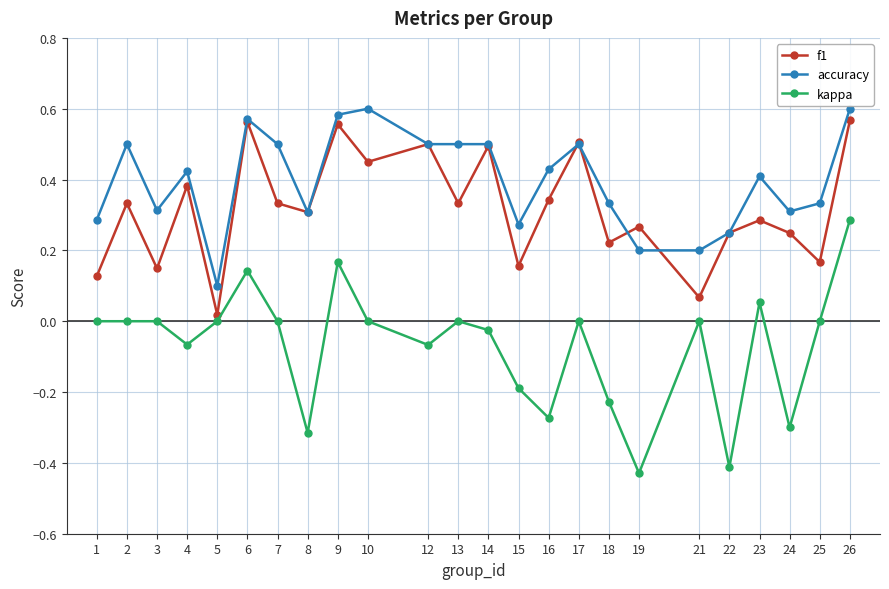

How many lines are shown in the chart?

3